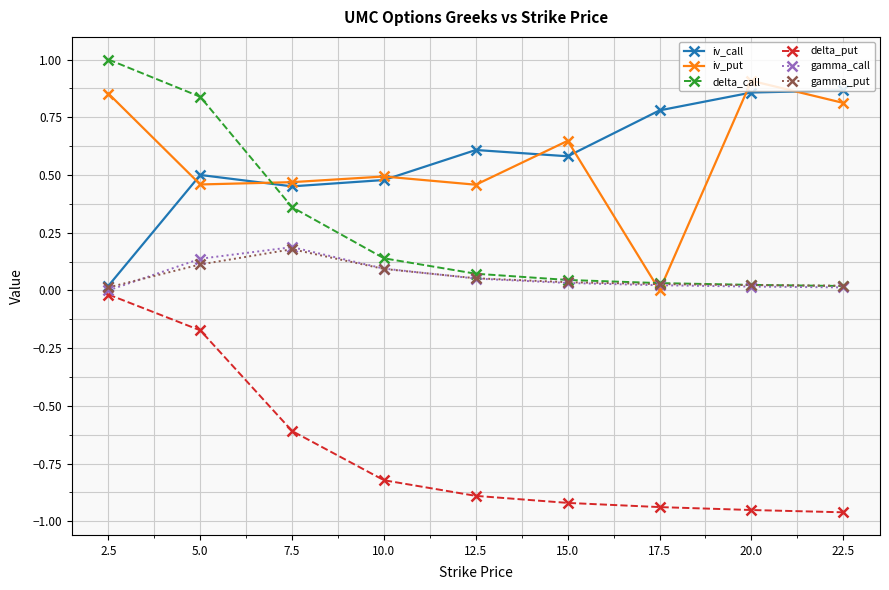

What is the label of the 5th point from the right?

12.5